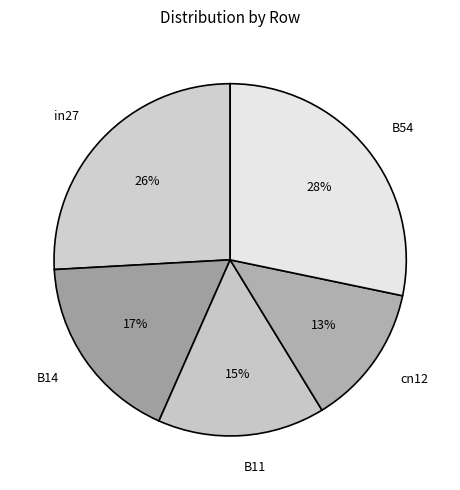

Which category has the biggest portion of the pie?

B54